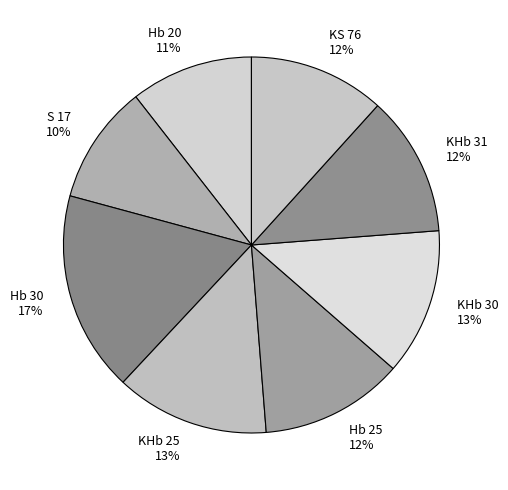

Is there any slice that represents more than half of the pie?

No